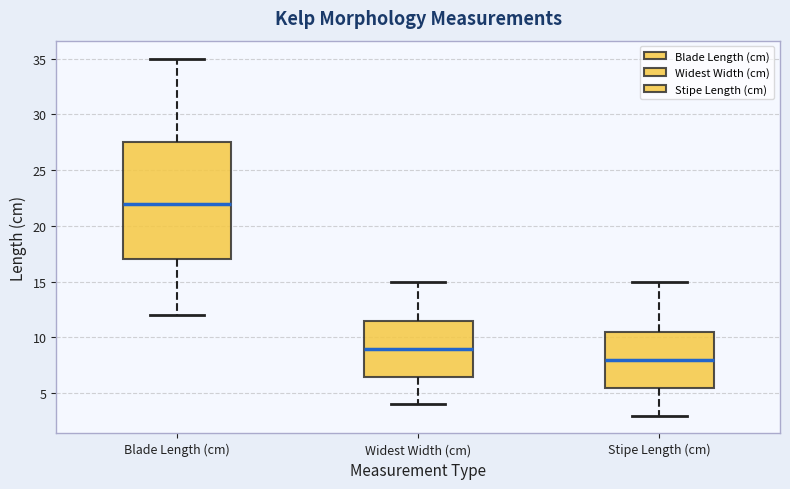

Which box's median line is the highest?

Blade Length (cm)